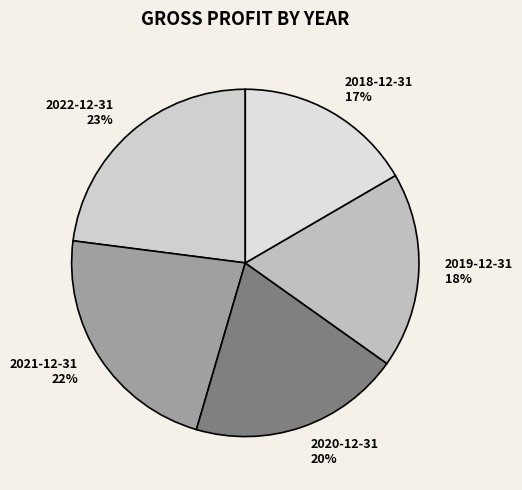

How many segments does this pie chart have?

5